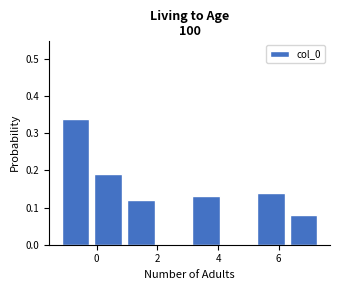

Over which range of the x-axis is the bar tallest?

-1.2 to -0.2